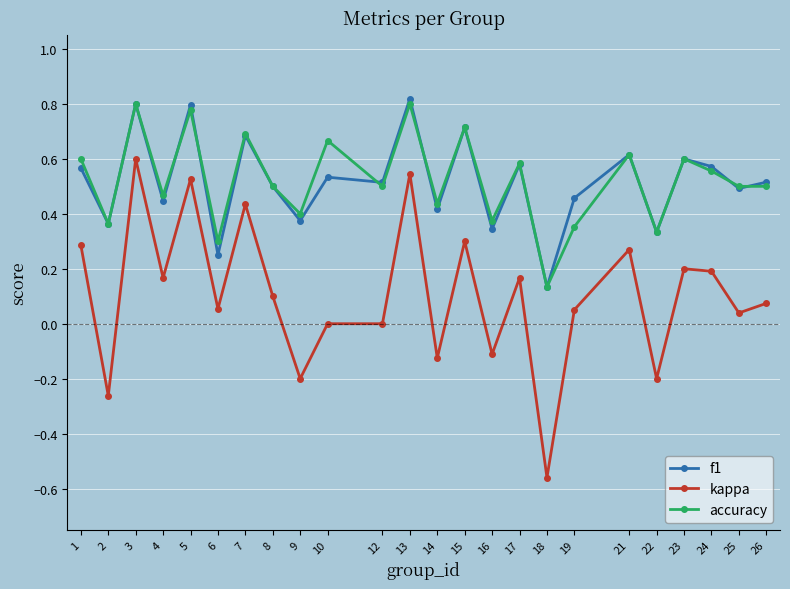

What is the total value across all series at 3?

2.2